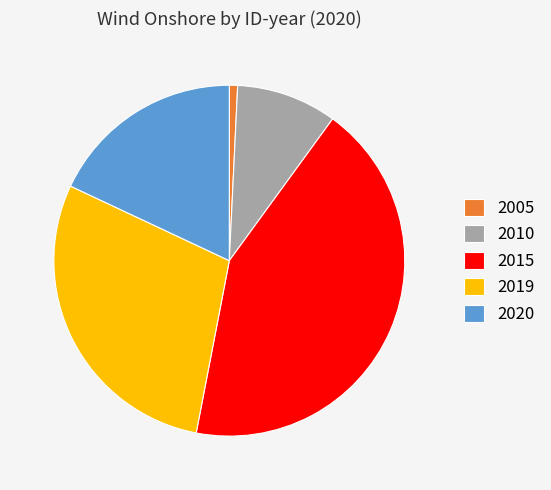

True or false: 2020 accounts for 18% of the total.

True